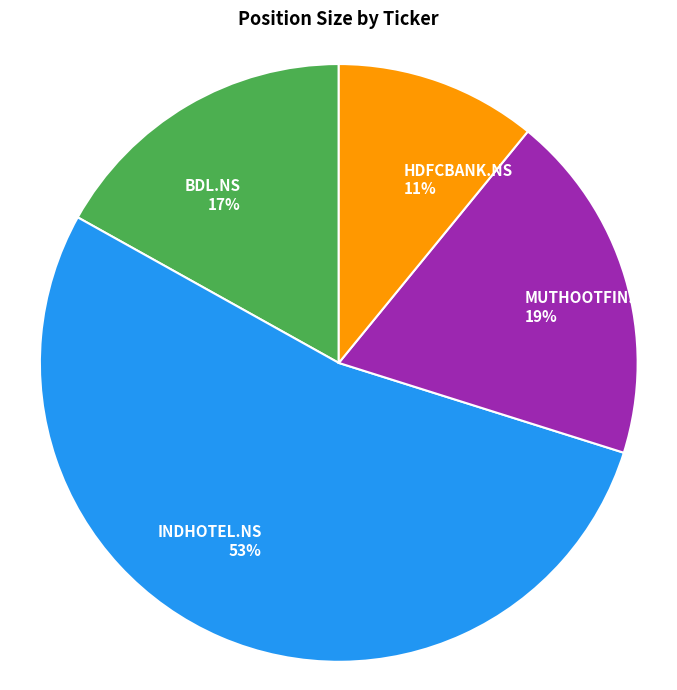

Does INDHOTEL.NS account for over 50% of the chart?

Yes